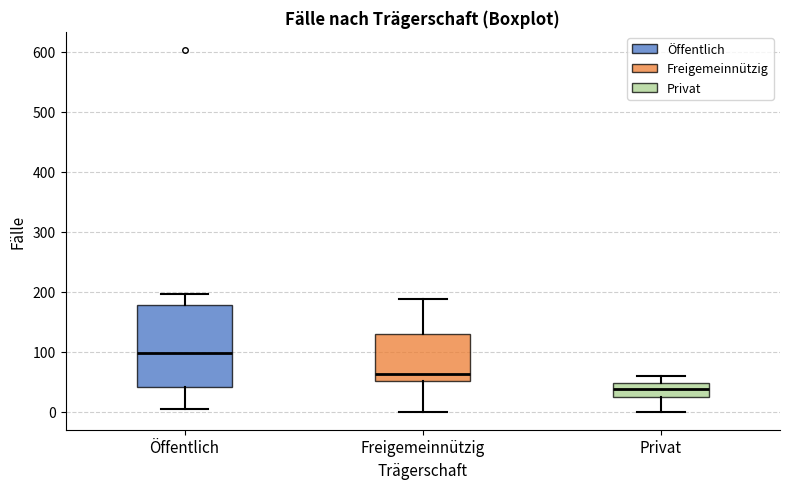

Which box's median line is the lowest?

Privat